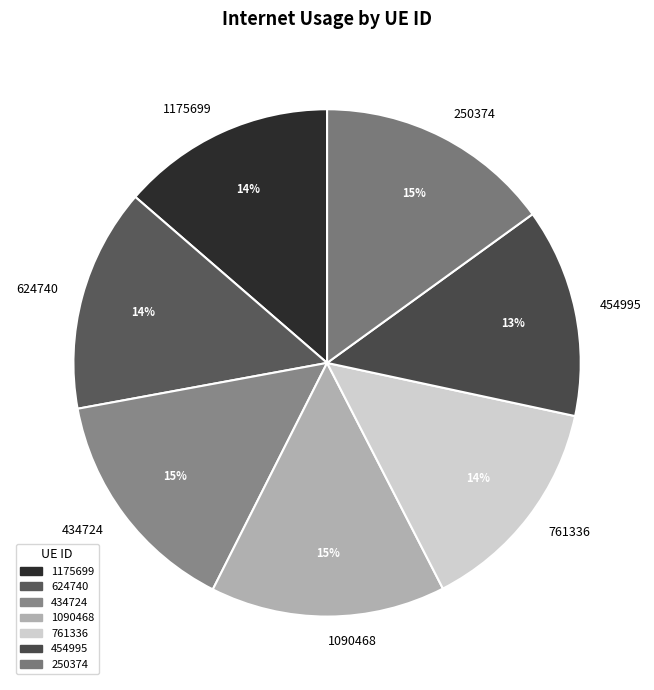

To the nearest percent, what is the average slice percentage?

14%